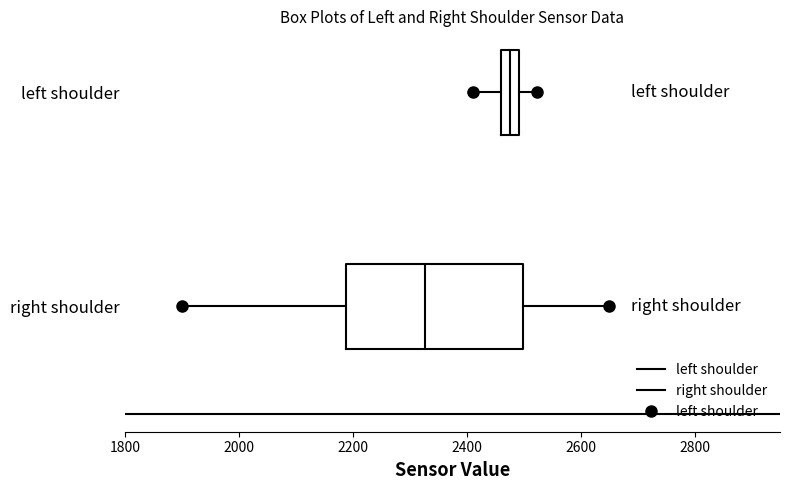

Which box is the widest, from its left edge to its right edge?

right shoulder